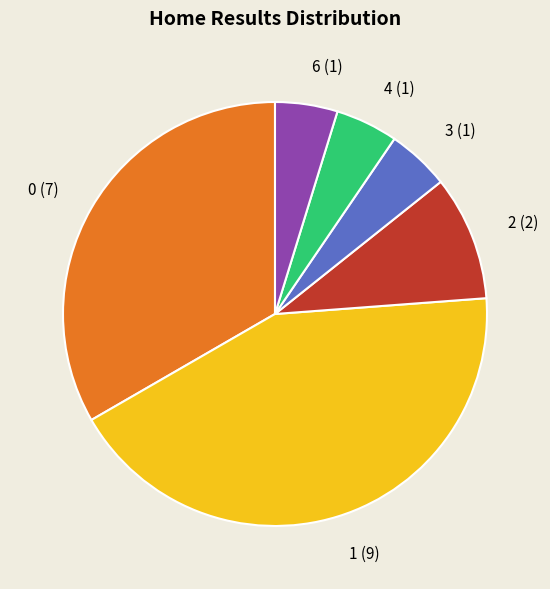

Count the number of slices in the pie.

6